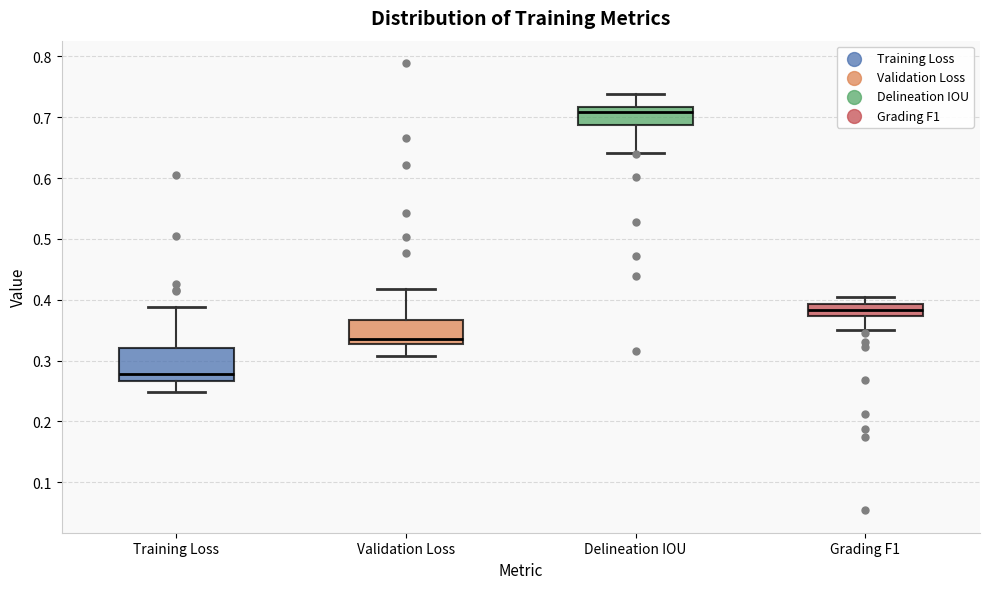

Reading left to right, transcribe this box plot: for each box, give where its median line is, the range the box spans, and where its two whiskers end, as read against the y-axis. The values are not printed on the chart, so give them approximately, as read against the axis.

Training Loss: median 0.28, box 0.27 to 0.32, whiskers 0.25 to 0.39
Validation Loss: median 0.34, box 0.33 to 0.37, whiskers 0.31 to 0.42
Delineation IOU: median 0.71, box 0.69 to 0.72, whiskers 0.64 to 0.74
Grading F1: median 0.38, box 0.37 to 0.39, whiskers 0.35 to 0.40